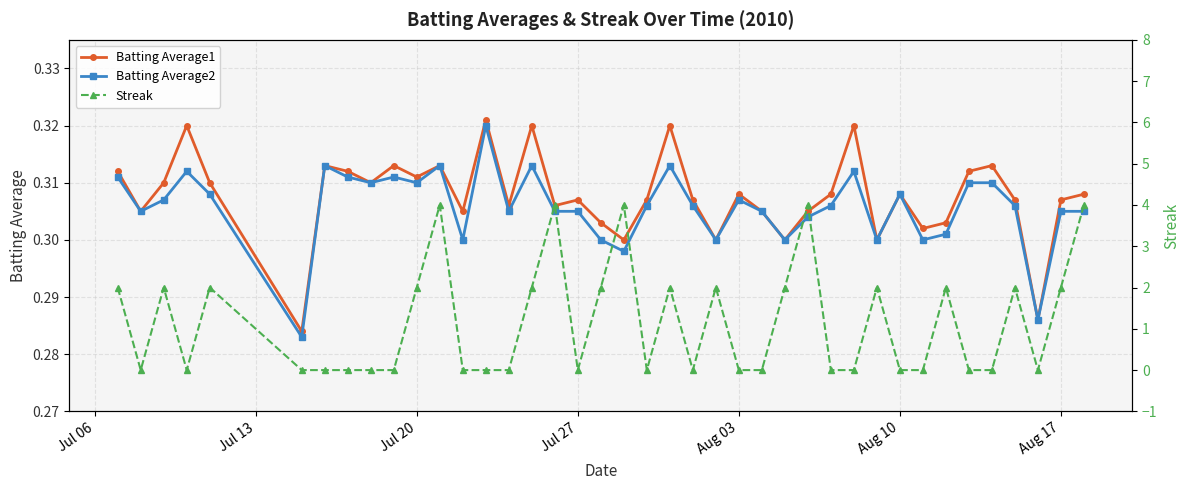

True or false: Batting Average2 has more than 2 points higher than both neighbors.

True